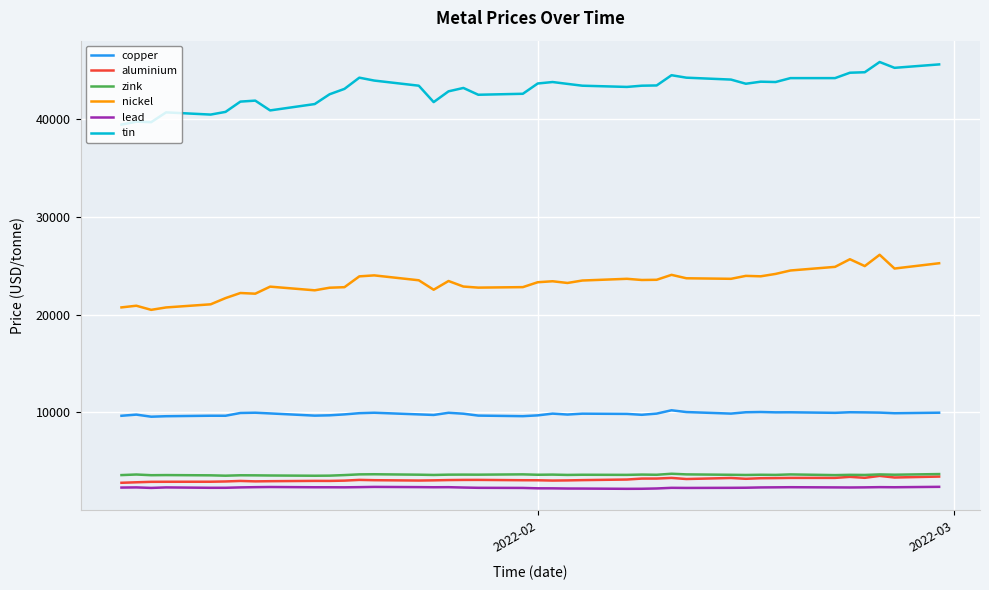

How many values in the zink series are below 3633?

20